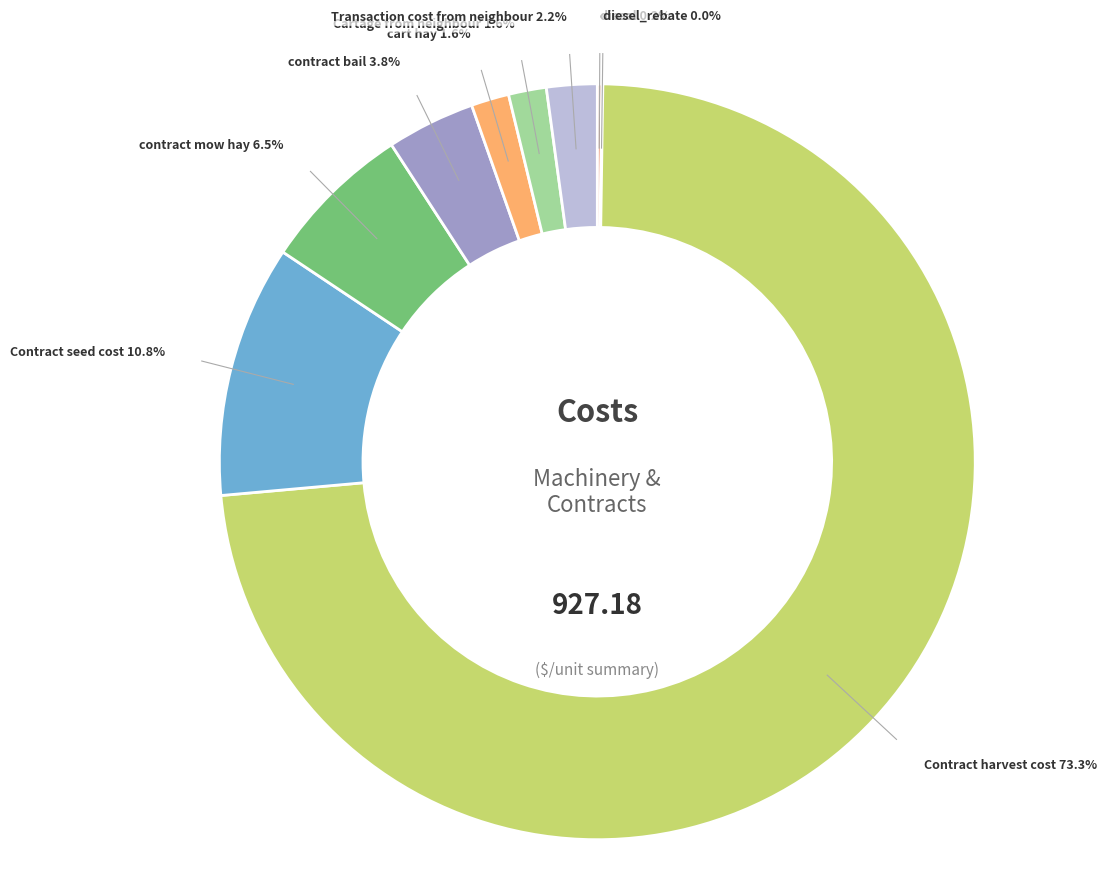

To the nearest percent, what percentage of the pie is Contract harvest cost?

73%